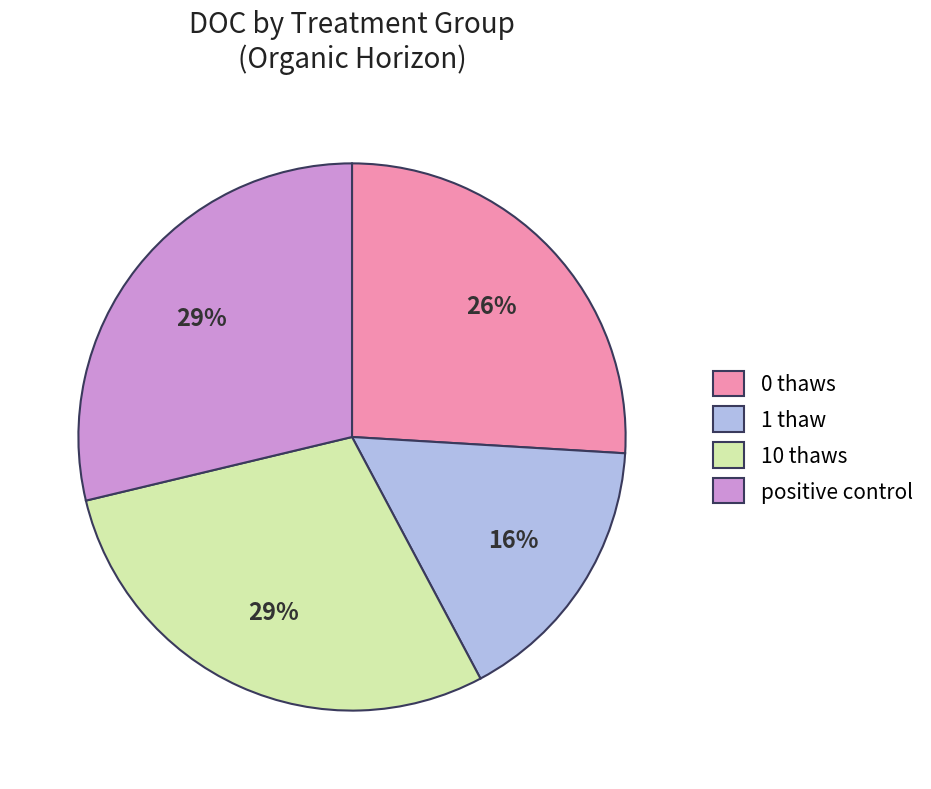

To the nearest percent, what is the difference between the largest and smallest slice percentages?

13%